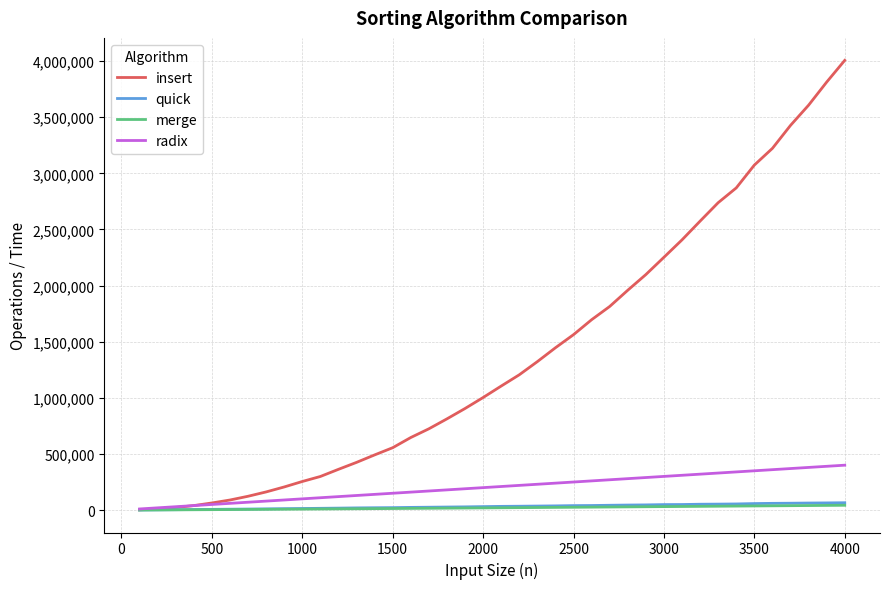

Is this an area chart (filled region under the line)?

No